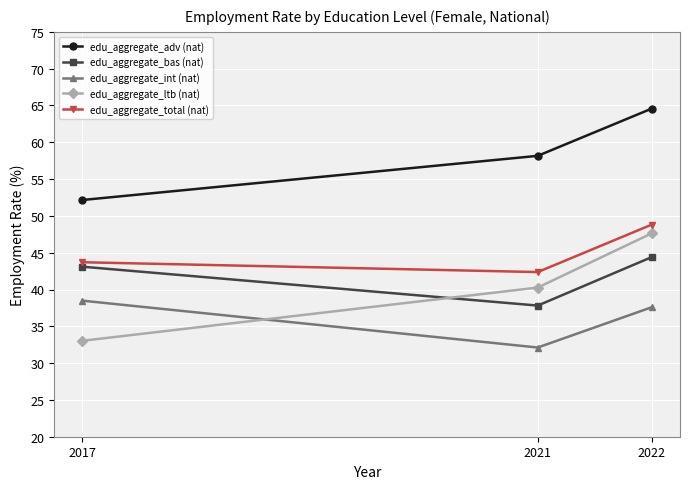

Which series has the largest range (max minus min)?

edu_aggregate_ltb (nat)